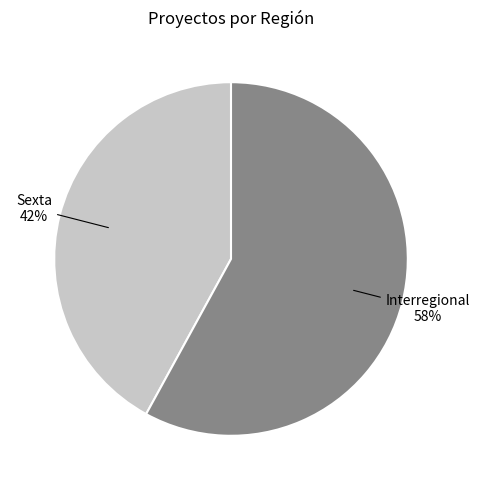

To the nearest percent, what is the difference between the largest and smallest slice percentages?

16%